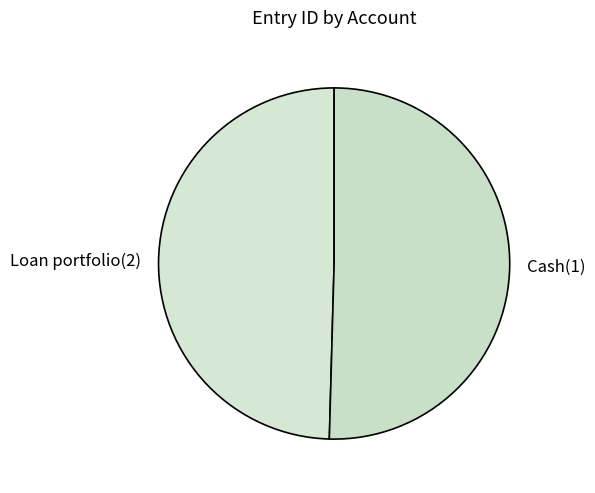

Rank the categories by value from highest to lowest.

Cash(1), Loan portfolio(2)